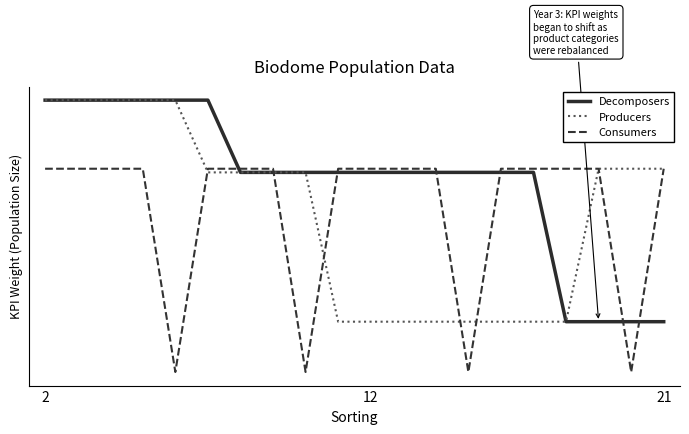

What are all the series names shown in the legend?

Decomposers, Producers, Consumers